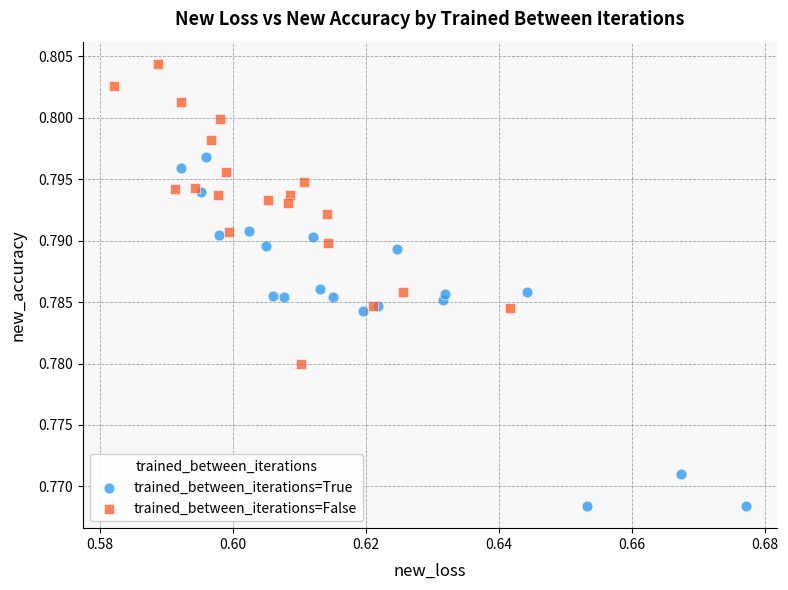

Which series has the widest spread of Y values?

trained_between_iterations=True